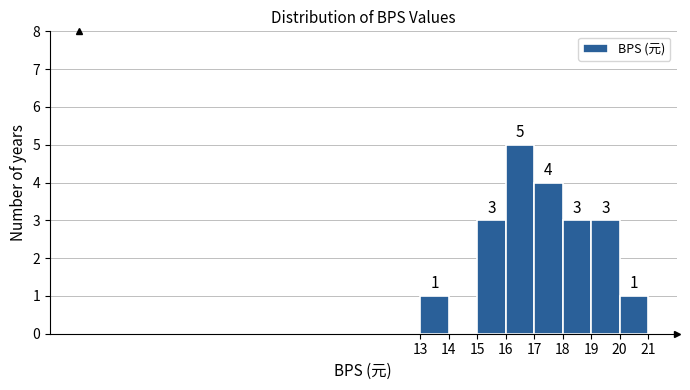

Over which range of the x-axis is the bar tallest?

16 to 17